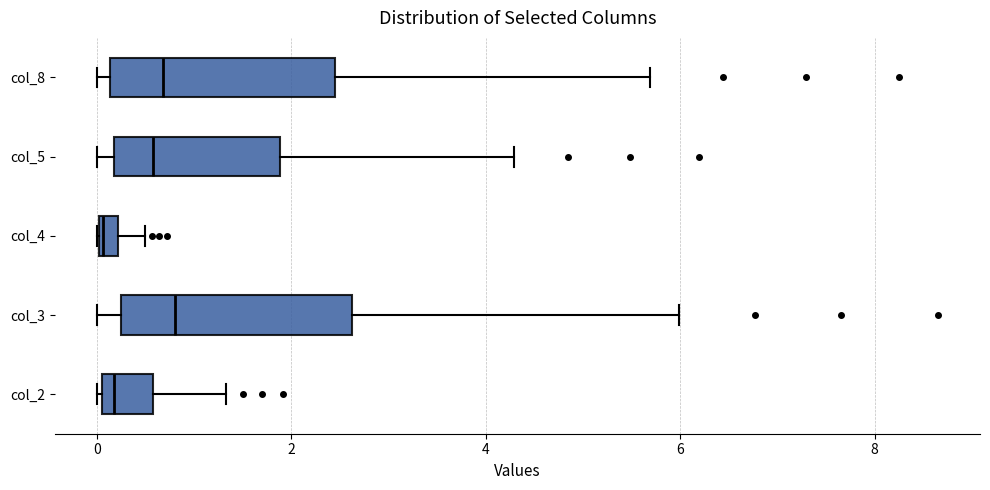

Where does the right whisker of the box for col_2 end on the x-axis? The values are not printed on the chart, so give them approximately, as read against the axis.

1.4